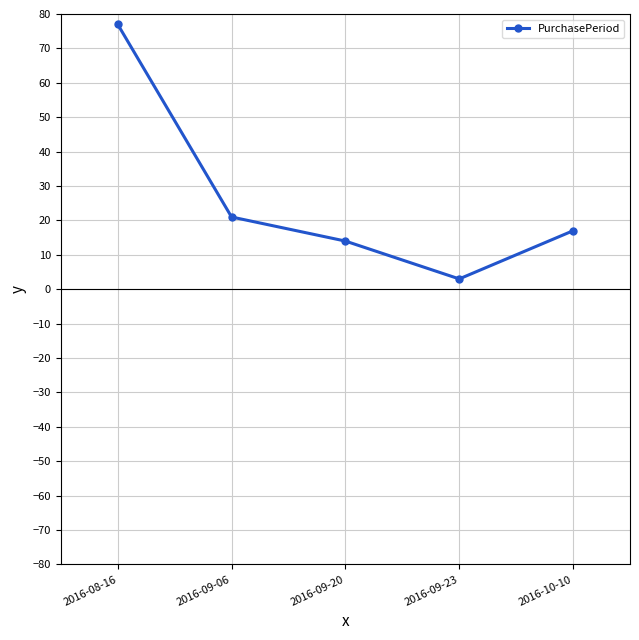

List the labels in order of value, smallest first.

2016-09-23, 2016-09-20, 2016-10-10, 2016-09-06, 2016-08-16